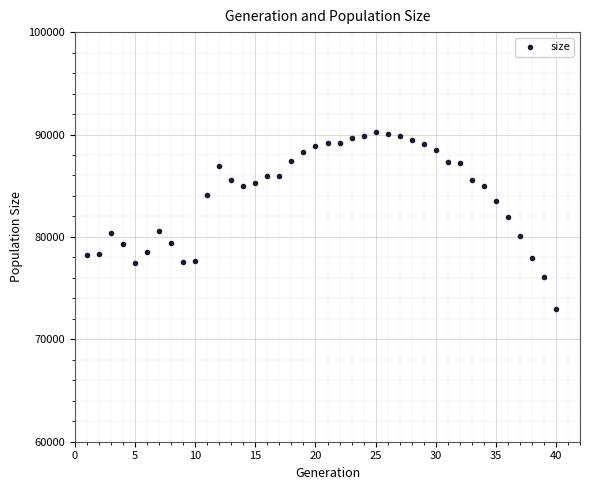

What is the range of X values (max minus min)?

39